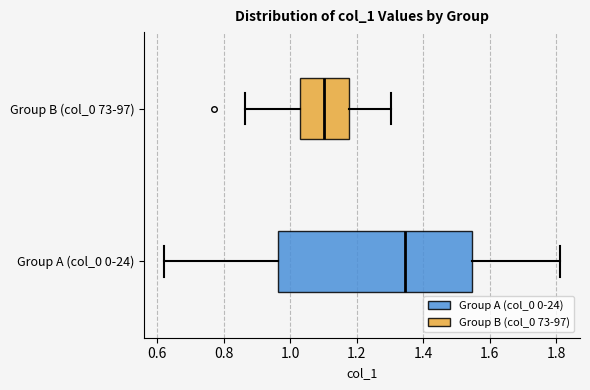

Reading bottom to top, transcribe this box plot: for each box, give where its median line is, the range the box spans, and where its two whiskers end, as read against the x-axis. The values are not printed on the chart, so give them approximately, as read against the axis.

Group A (col_0 0-24): median 1.34, box 0.96 to 1.54, whiskers 0.62 to 1.82
Group B (col_0 73-97): median 1.10, box 1.04 to 1.18, whiskers 0.86 to 1.30